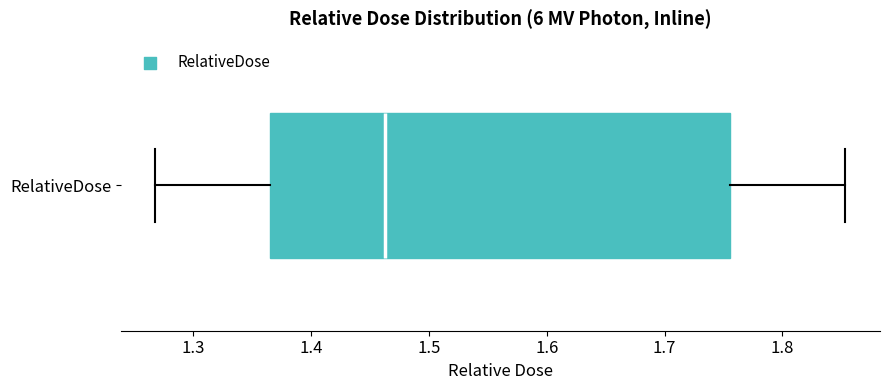

Read this box plot against the x-axis: the position of the median line, the range covered by the box, and the ends of both whiskers. The values are not printed on the chart, so give them approximately, as read against the axis.

median 1.46, box 1.37 to 1.76, whiskers 1.27 to 1.85